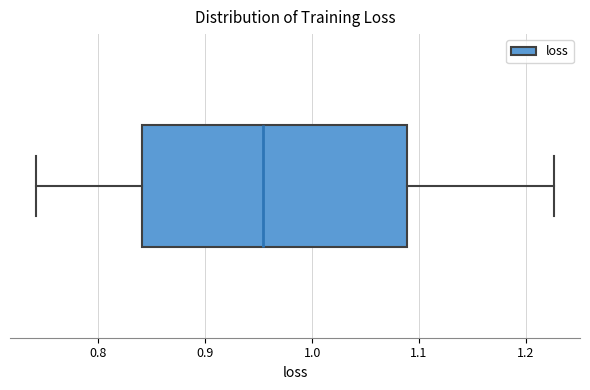

Transcribe this box plot: give where the median line is, the range the box spans, and where the two whiskers end, as read against the x-axis. The values are not printed on the chart, so give them approximately, as read against the axis.

median 0.95, box 0.84 to 1.09, whiskers 0.74 to 1.23